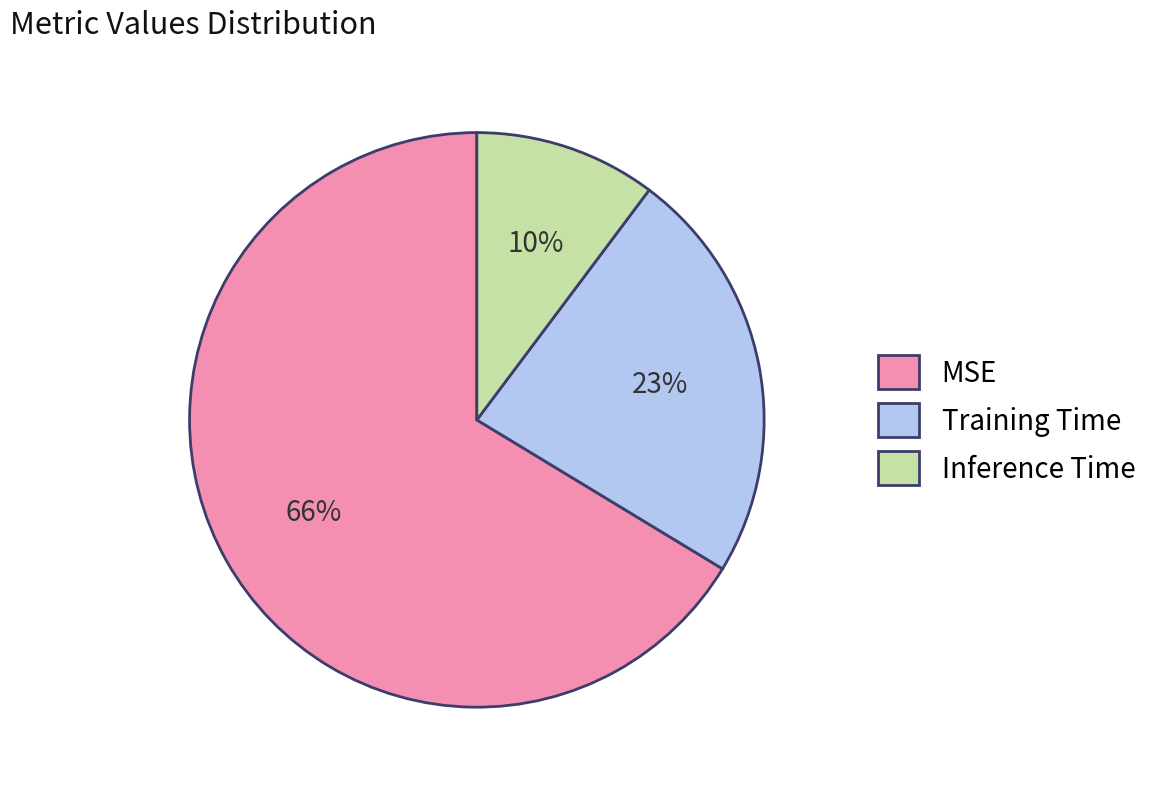

To the nearest percent, what percentage of the pie is Inference Time?

10%